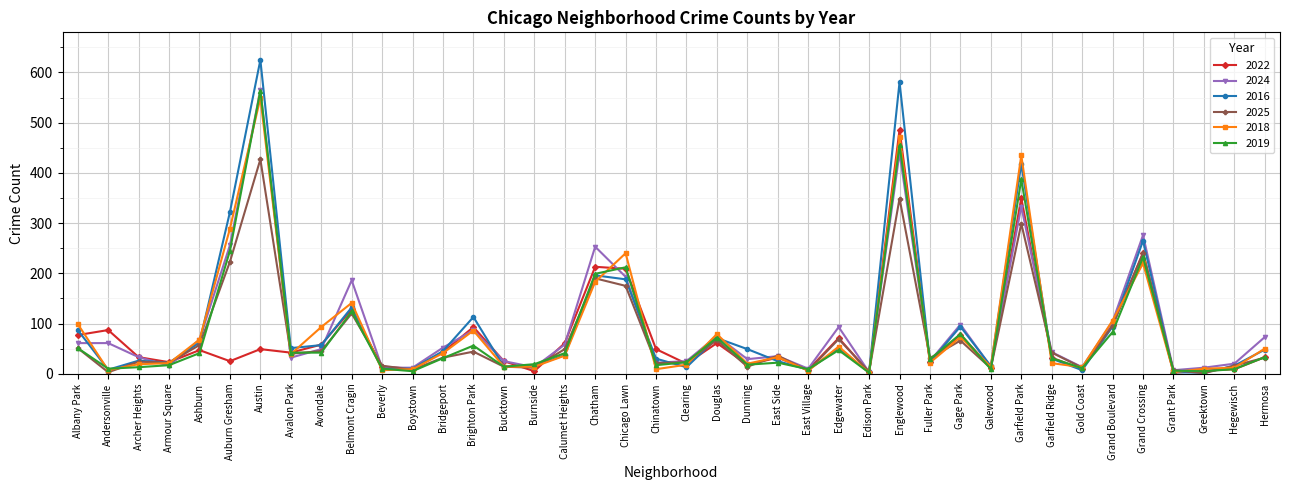

What is the highest value of the 2025 series?

427